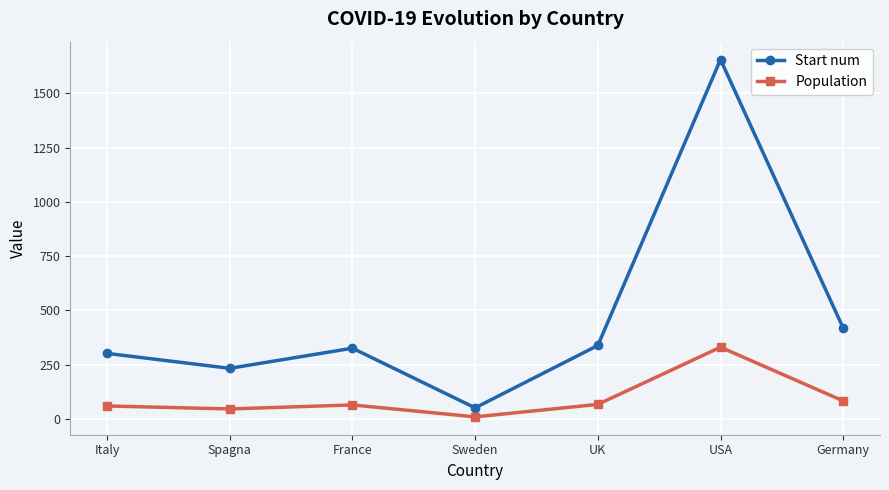

At which label does Population reach its minimum?

Sweden